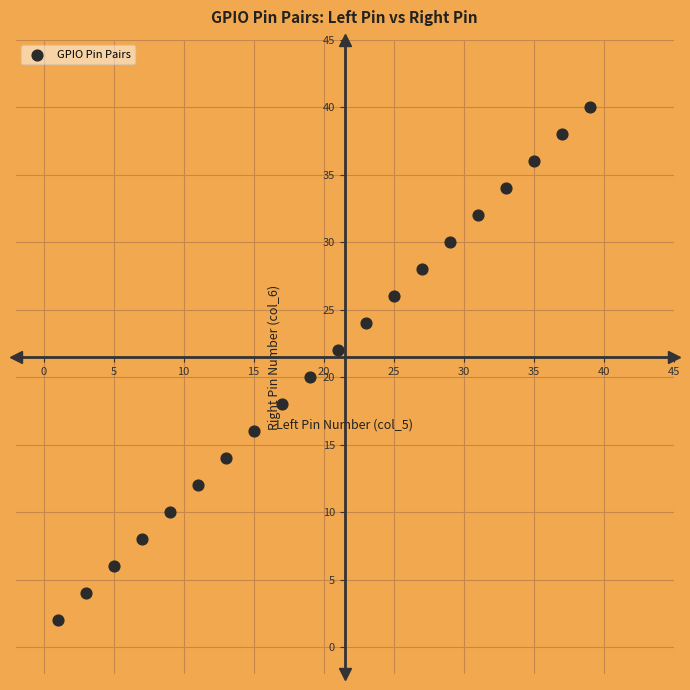

What is the range of Y values (max minus min)?

38